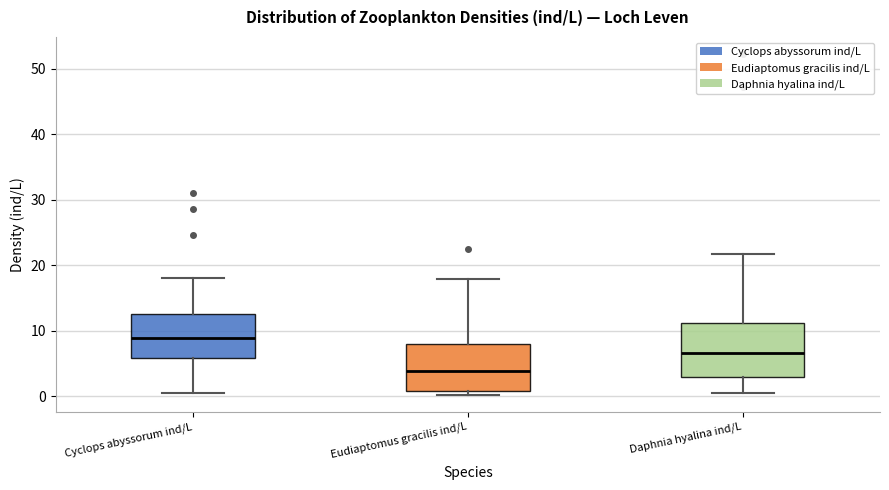

Reading left to right, transcribe this box plot: for each box, give where its median line is, the range the box spans, and where its two whiskers end, as read against the y-axis. The values are not printed on the chart, so give them approximately, as read against the axis.

Cyclops abyssorum ind/L: median 9, box 6 to 13, whiskers 1 to 18
Eudiaptomus gracilis ind/L: median 4, box 1 to 8, whiskers 0 to 18
Daphnia hyalina ind/L: median 7, box 3 to 11, whiskers 1 to 22